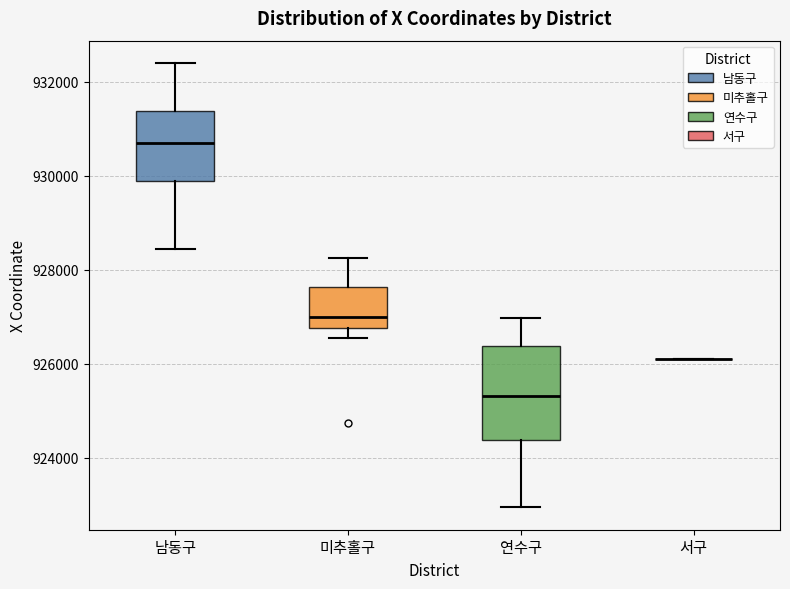

Where is the lower edge of the box for 연수구 on the y-axis? The values are not printed on the chart, so give them approximately, as read against the axis.

924400